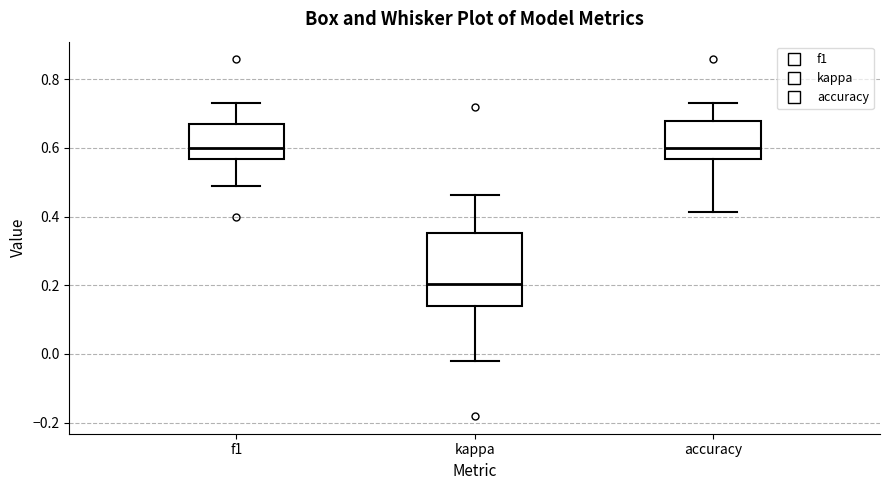

Which box has the lowest median line?

kappa